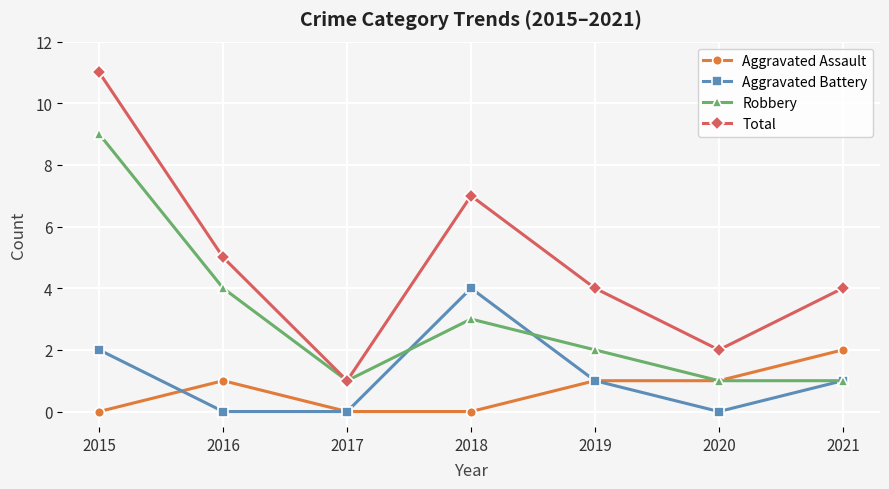

Rank the series by their maximum value, from lowest to highest.

Aggravated Assault, Aggravated Battery, Robbery, Total